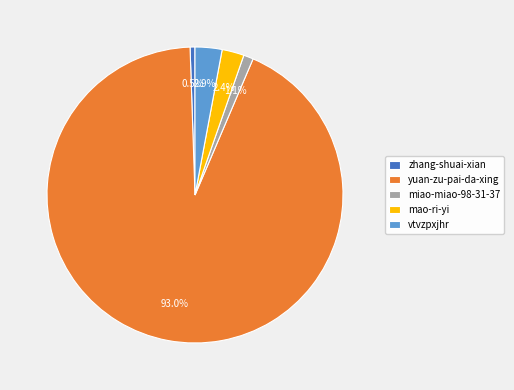

What is the smallest slice in the pie chart?

zhang-shuai-xian